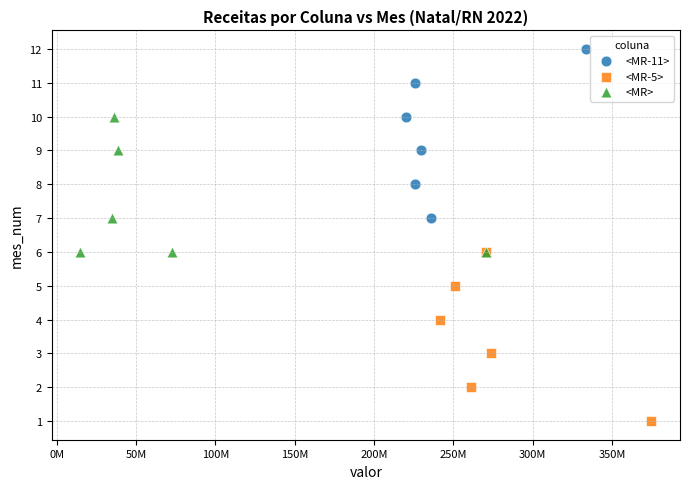

Which series contains the lowest Y value?

<MR-5>